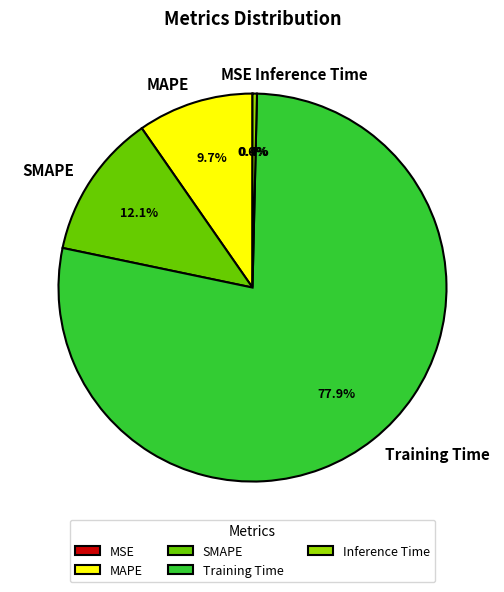

Which slice is the largest?

Training Time